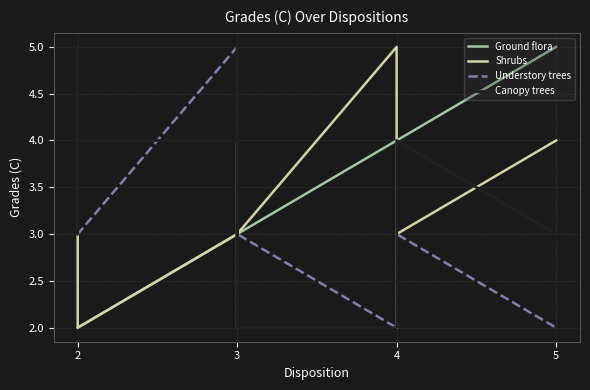

True or false: Ground flora has more than 1 points higher than both neighbors.

False